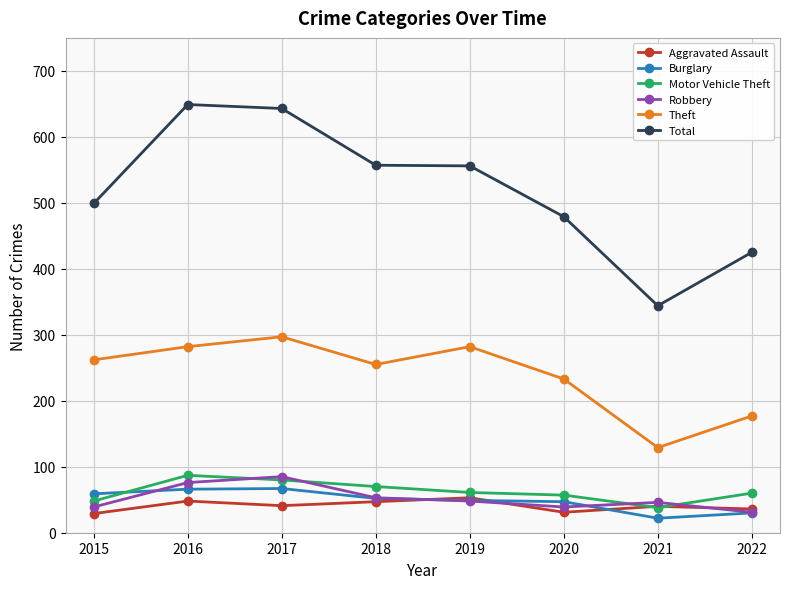

What are all the series names shown in the legend?

Aggravated Assault, Burglary, Motor Vehicle Theft, Robbery, Theft, Total